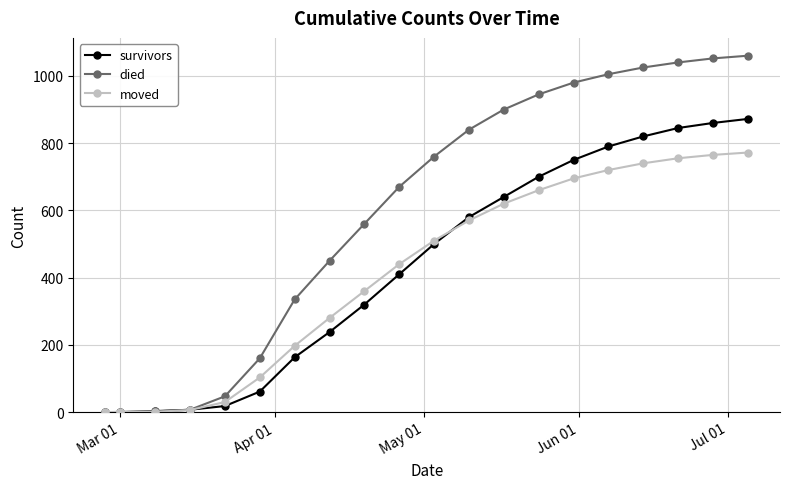

How many lines are shown in the chart?

3